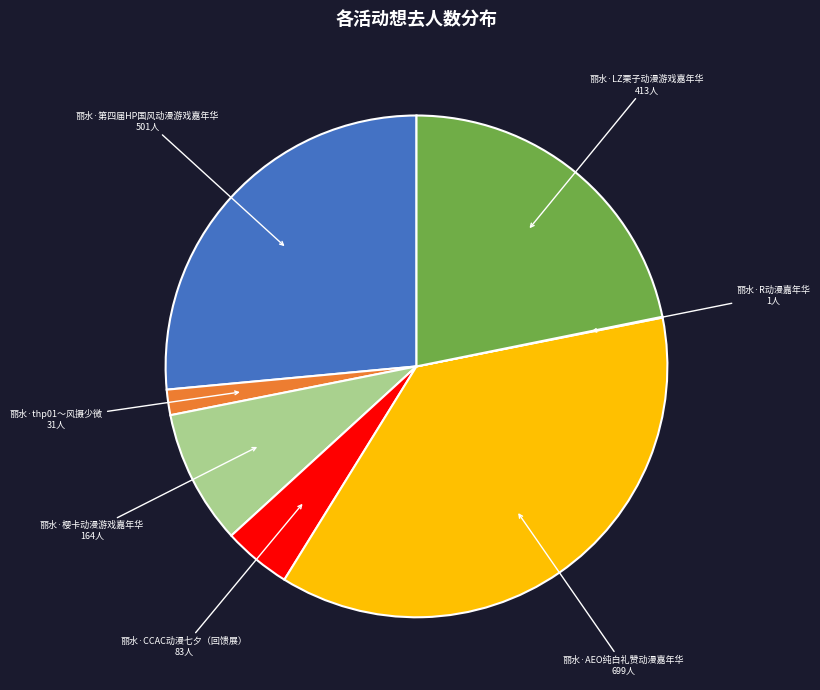

Is there a majority slice in this chart?

No